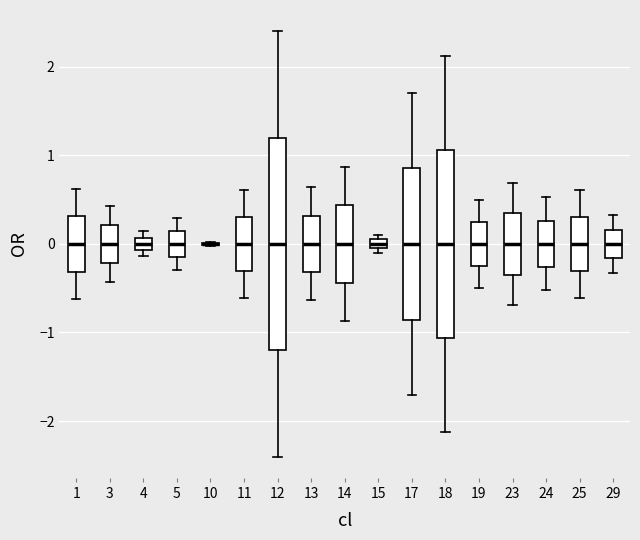

Where is the upper edge of the box at x = 24 on the y-axis? The values are not printed on the chart, so give them approximately, as read against the axis.

0.3